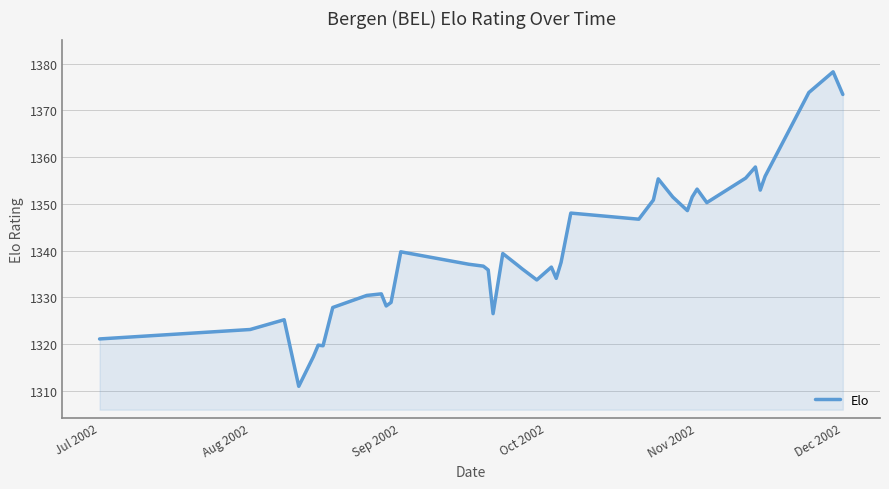

How many distinct data groups are displayed?

1